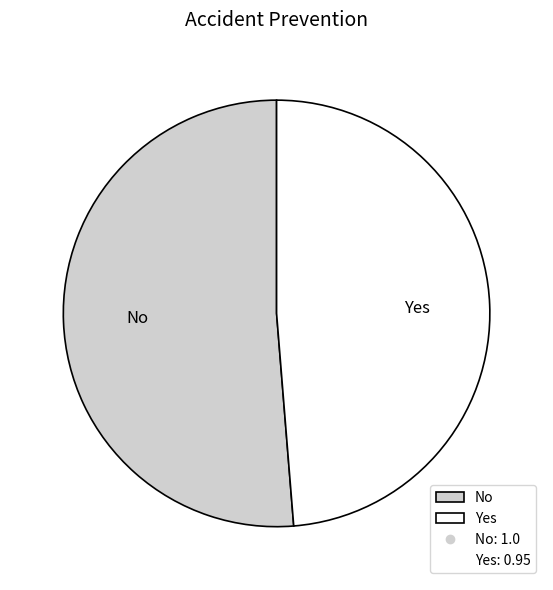

True or false: Yes accounts for 49% of the total.

True